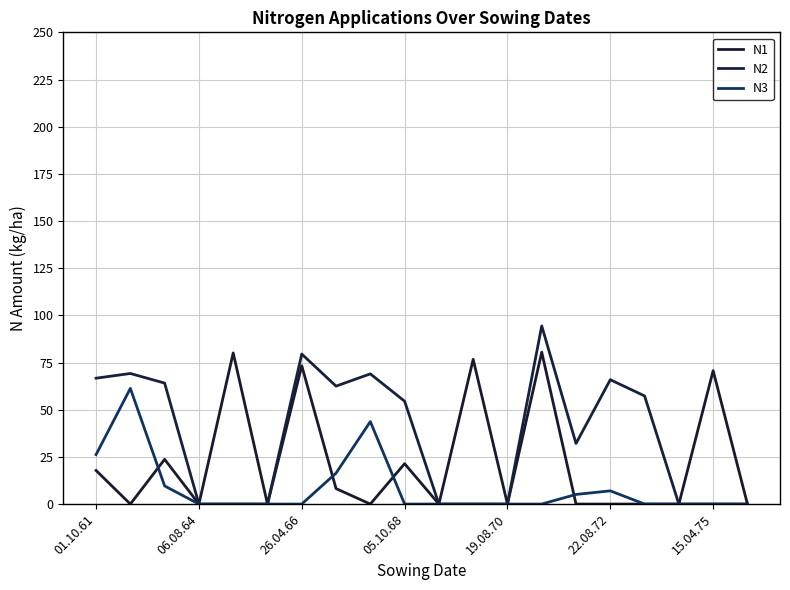

At which category does the chart reach its peak across all series?

13